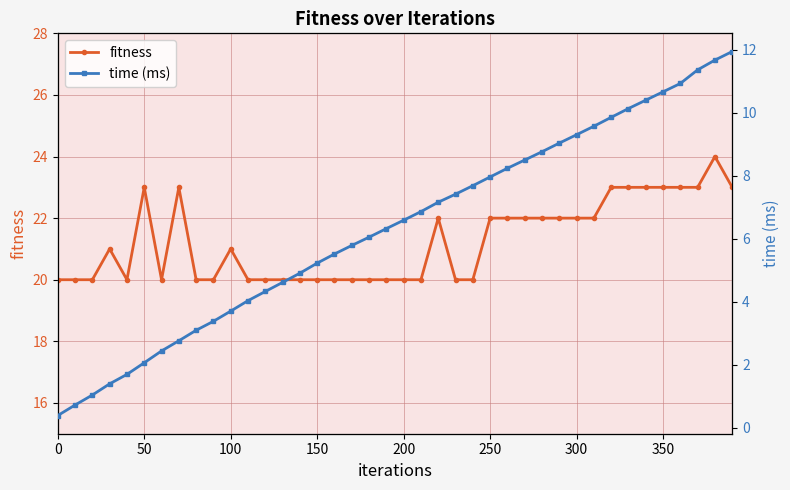

True or false: fitness has a value of 31 at 200.

False